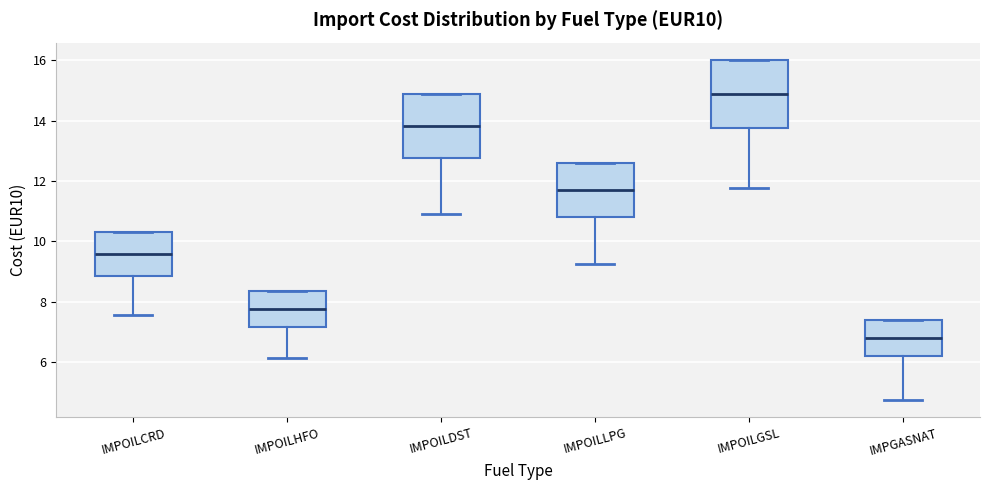

Where is the lower edge of the box for IMPOILCRD on the y-axis? The values are not printed on the chart, so give them approximately, as read against the axis.

8.8